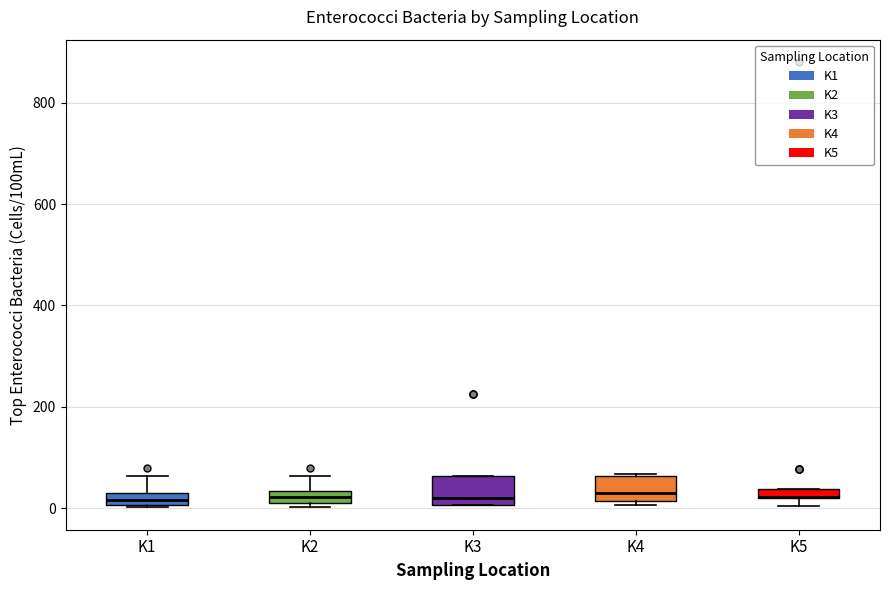

Where is the lower edge of the box for K1 on the y-axis? The values are not printed on the chart, so give them approximately, as read against the axis.

0